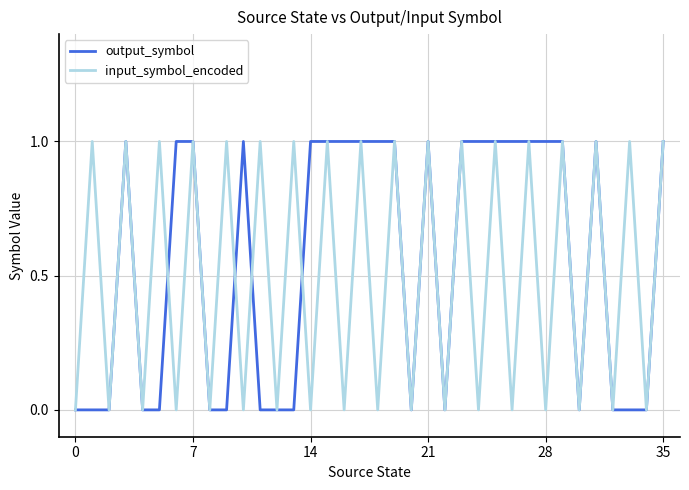

Count the input_symbol_encoded values in the range 0 to 1.

36